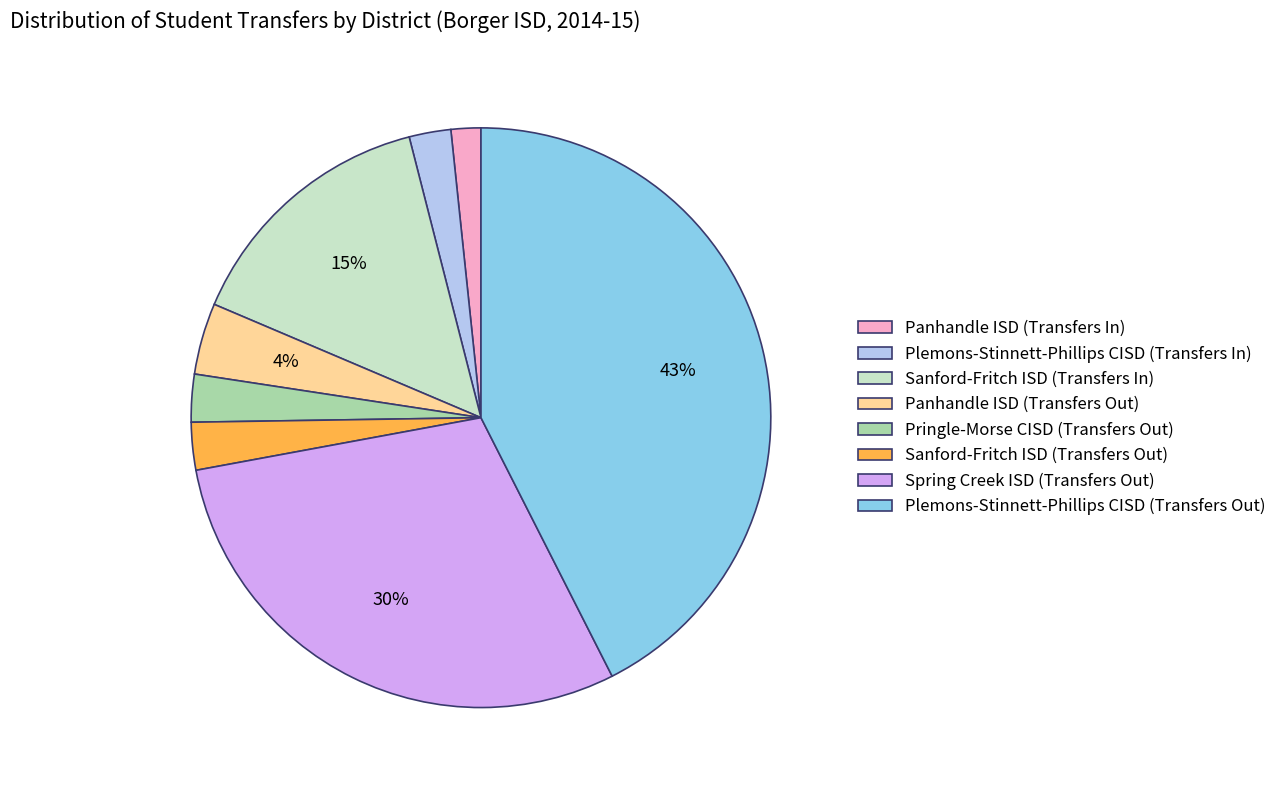

Which slice is the largest?

Plemons-Stinnett-Phillips CISD (Transfers Out)